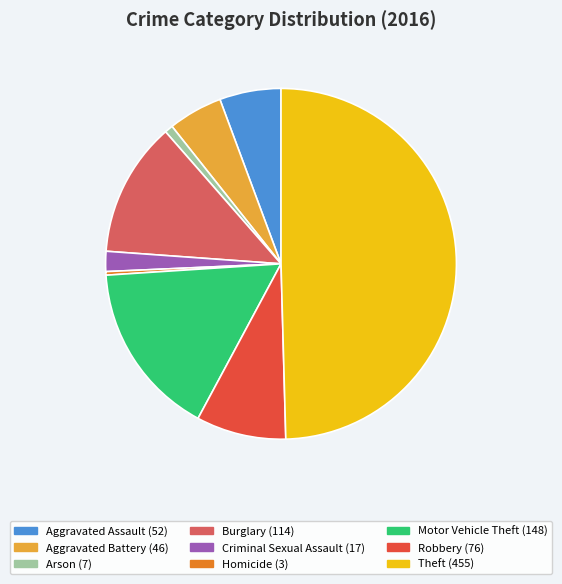

Which slice is the largest?

Theft